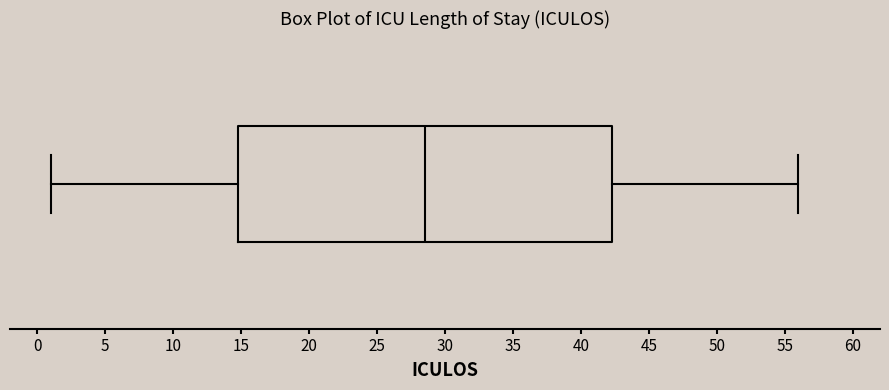

Transcribe this box plot: give where the median line is, the range the box spans, and where the two whiskers end, as read against the x-axis. The values are not printed on the chart, so give them approximately, as read against the axis.

median 28.5, box 15.0 to 42.5, whiskers 1.0 to 56.0